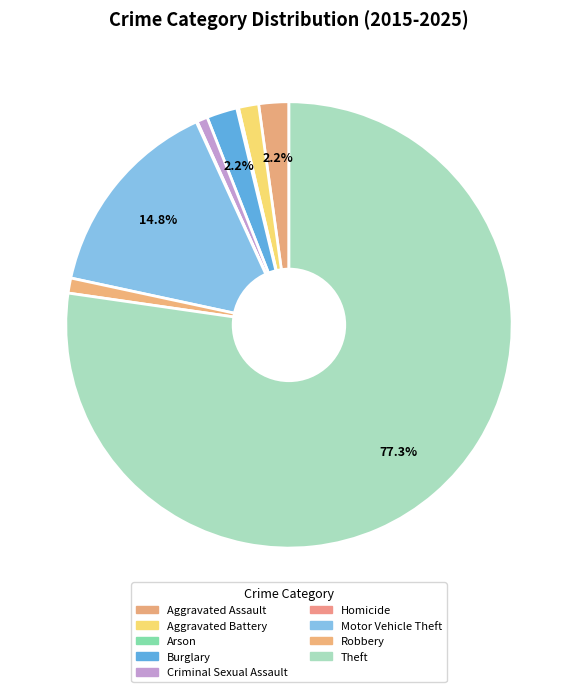

Count the number of slices in the pie.

9